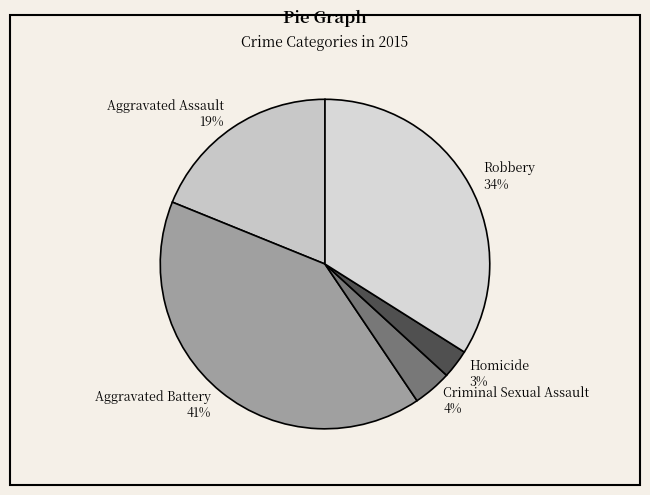

True or false: Aggravated Assault accounts for 13% of the total.

False